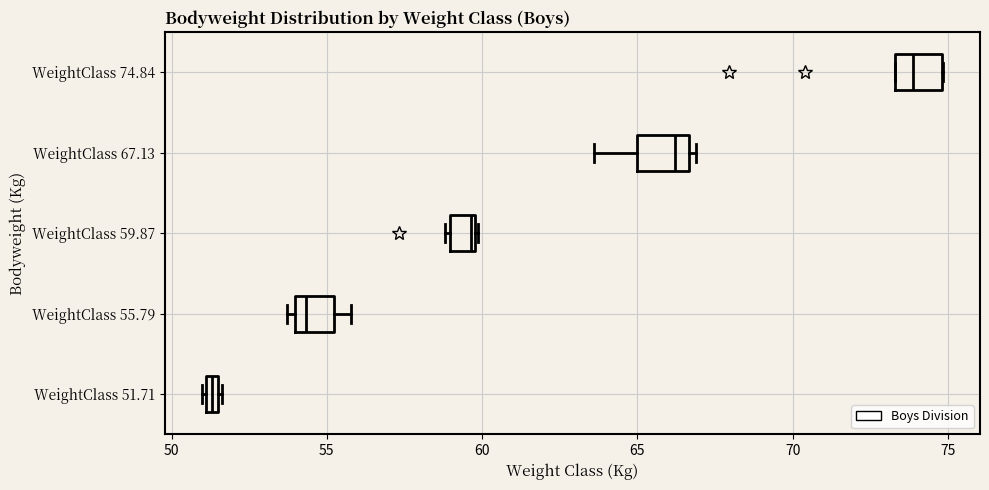

Where does the left whisker of the box for WeightClass 67.13 end on the x-axis? The values are not printed on the chart, so give them approximately, as read against the axis.

63.5